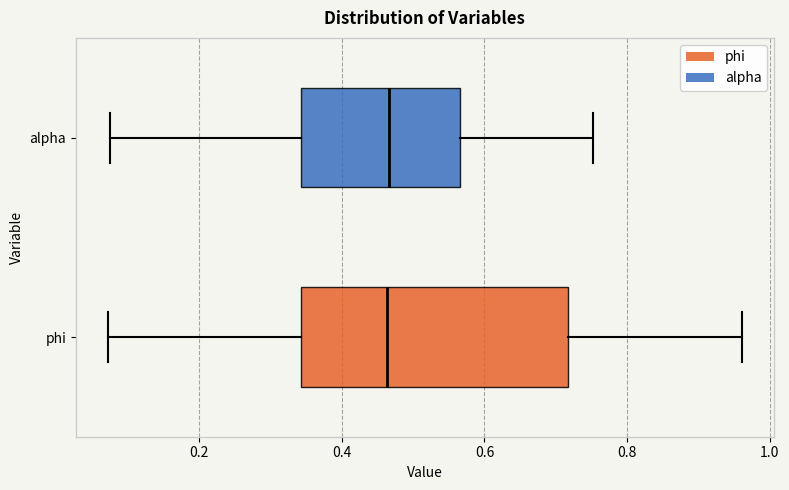

Comparing the boxes themselves (not the whiskers), which one is the widest?

phi